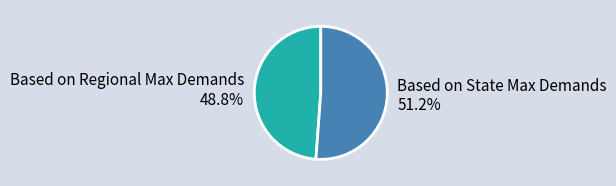

Which has a higher value, Based on State Max Demands or Based on Regional Max Demands?

Based on State Max Demands